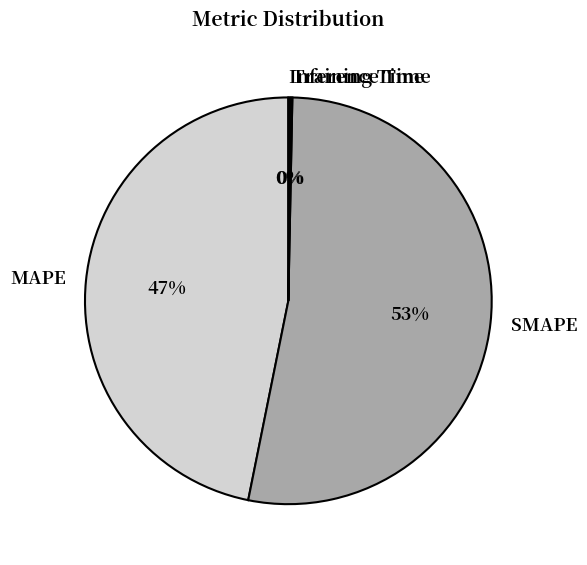

The SMAPE slice represents 45% of the pie. True or false?

False